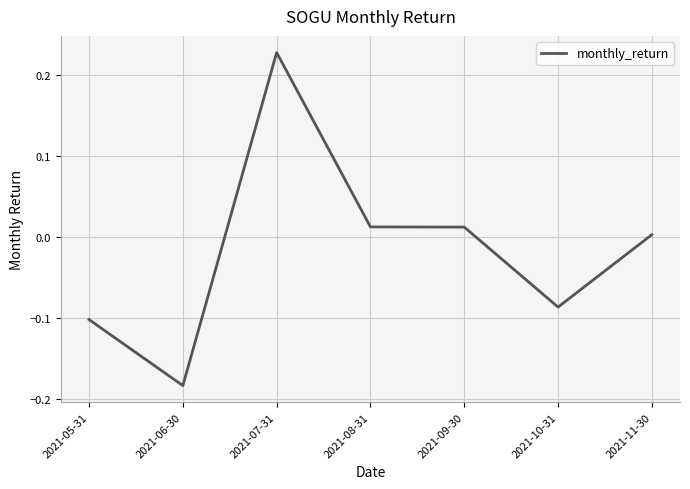

What position from the right is 2021-06-30?

6